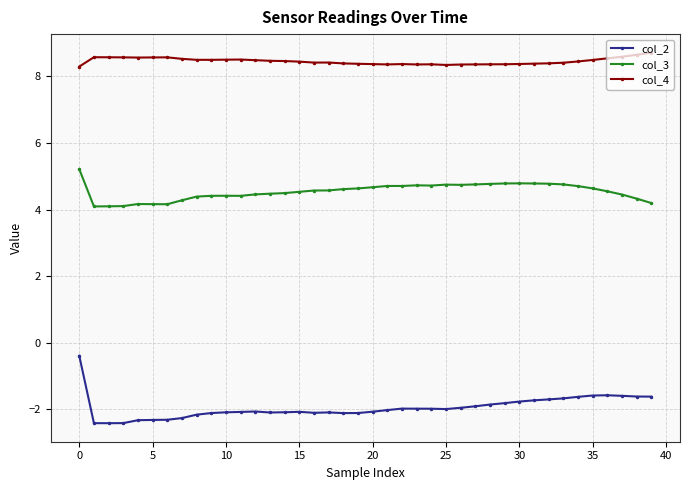

Which series has the widest spread of values?

col_2